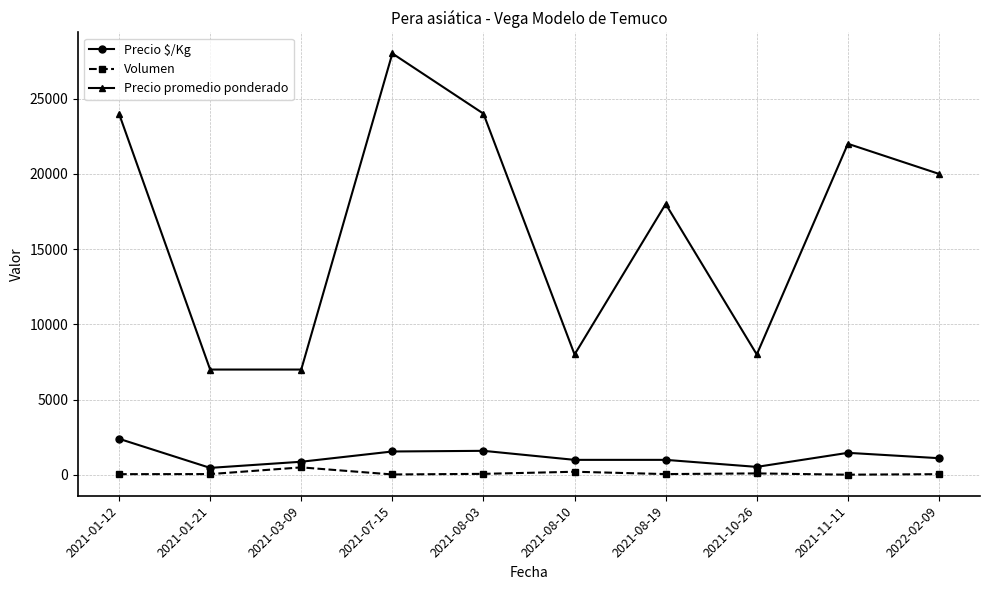

What is the value of the Precio $/Kg point at the 7th from the left?

1000